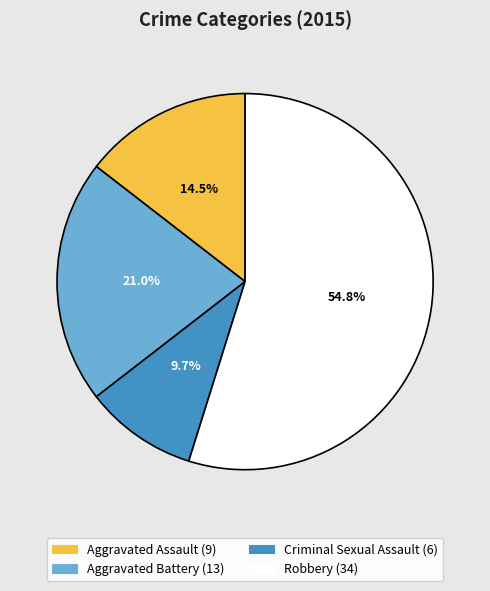

Is there any slice that represents more than half of the pie?

Yes